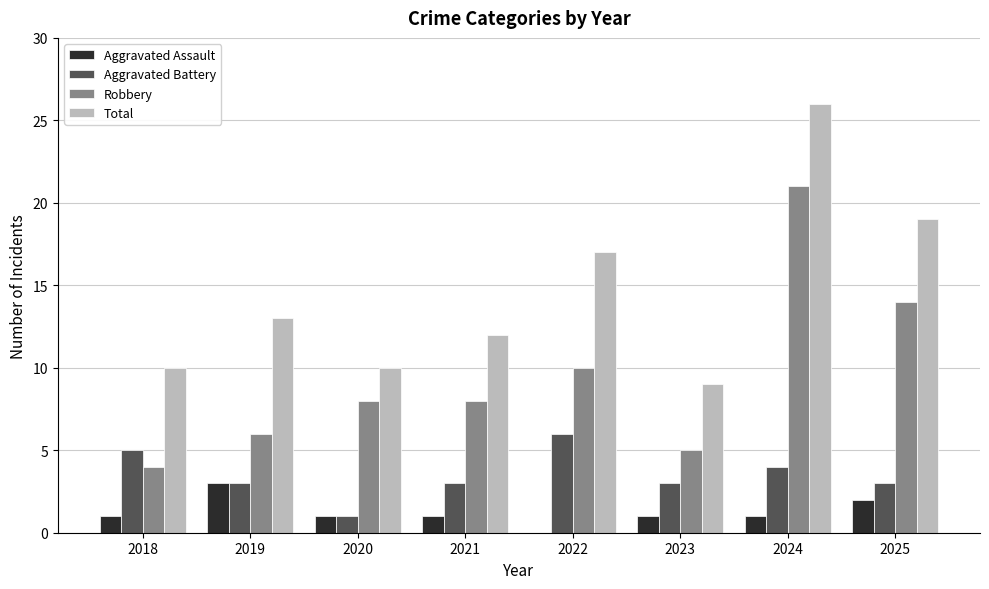

At which category is the sum across all series the highest?

2024